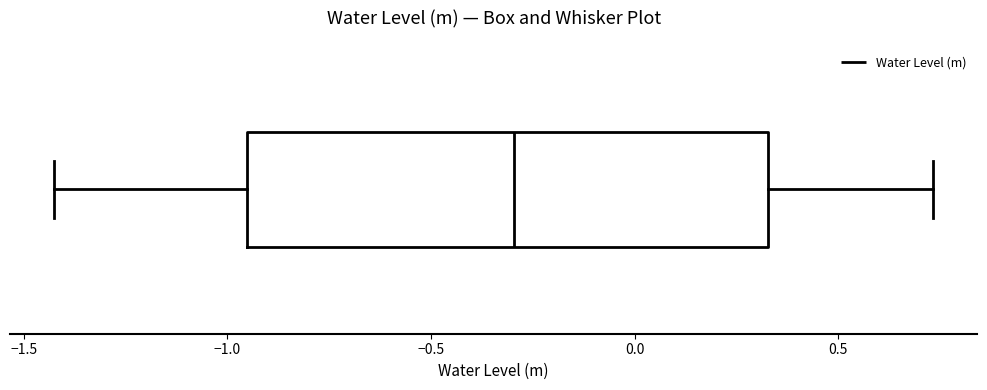

Read this box plot against the x-axis: the position of the median line, the range covered by the box, and the ends of both whiskers. The values are not printed on the chart, so give them approximately, as read against the axis.

median -0.30, box -0.95 to 0.35, whiskers -1.45 to 0.75